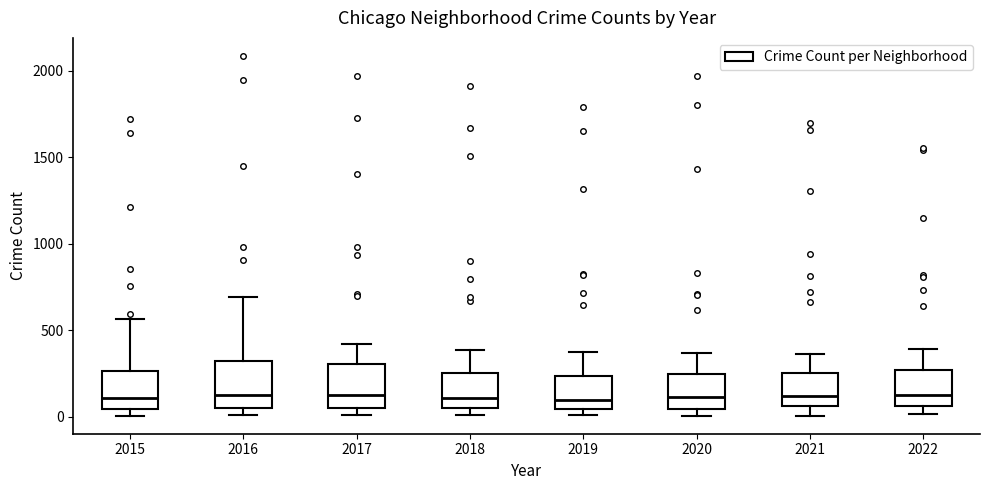

Reading left to right, read every box against the y-axis: the position of its median line, the range the box covers, and the ends of its whiskers. The values are not printed on the chart, so give them approximately, as read against the axis.

2015: median 100, box 50 to 250, whiskers 0 to 550
2016: median 150, box 50 to 300, whiskers 0 to 700
2017: median 100, box 50 to 300, whiskers 0 to 400
2018: median 100, box 50 to 250, whiskers 0 to 400
2019: median 100, box 50 to 250, whiskers 0 to 400
2020: median 100, box 50 to 250, whiskers 0 to 350
2021: median 100, box 50 to 250, whiskers 0 to 350
2022: median 150, box 50 to 250, whiskers 0 to 400